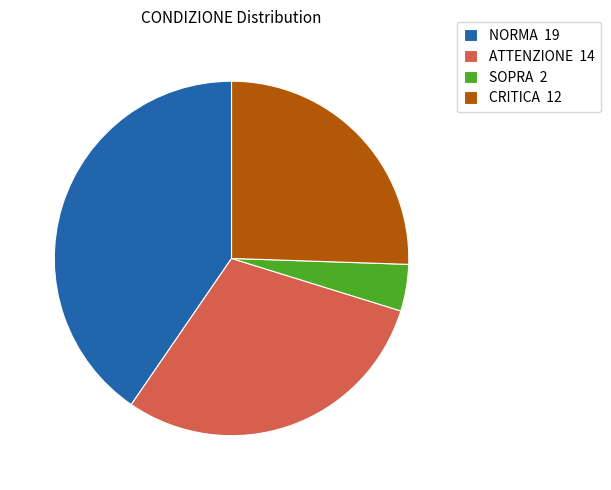

Do SOPRA 2 and CRITICA 12 together represent more than half of the pie?

No